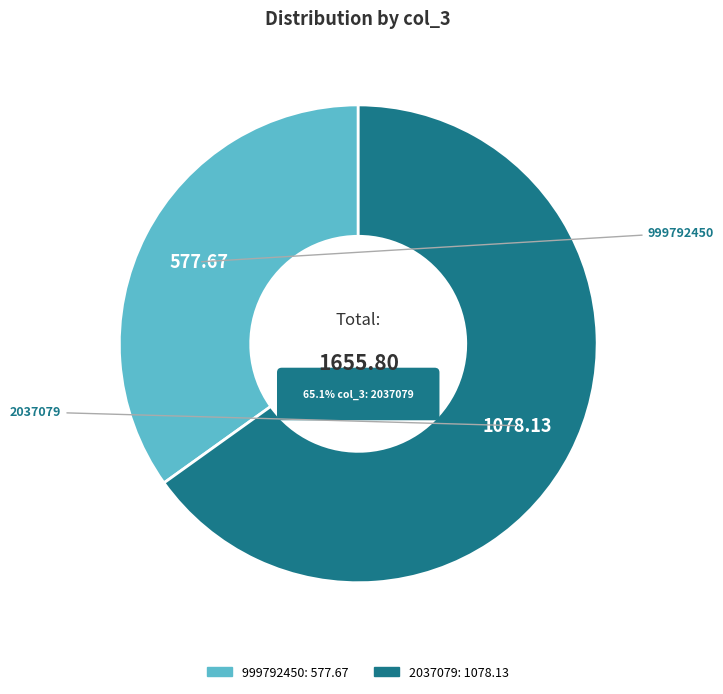

To the nearest percent, what is the combined percentage of 999792450 and 2037079?

100%